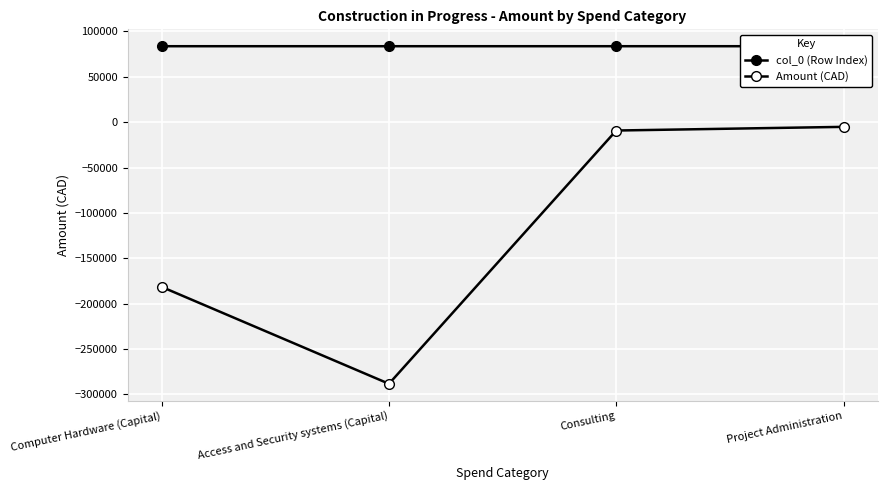

Count the number of data series in this chart.

2